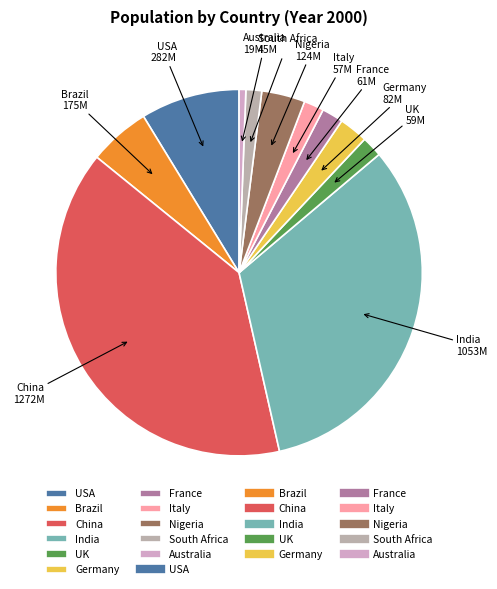

Combined, do China and USA account for over 50%?

No